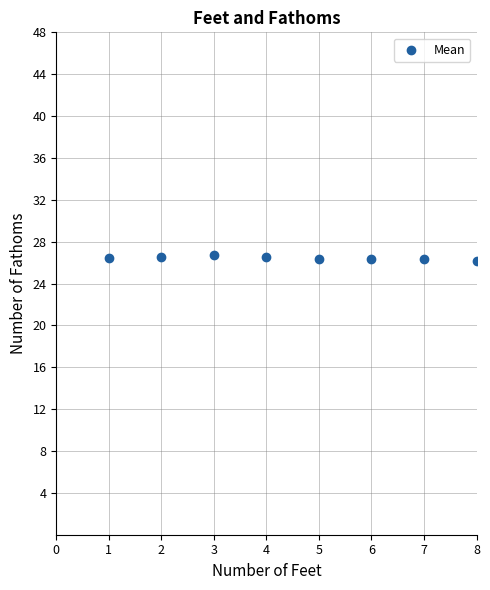

What is the average Y value?

26.4